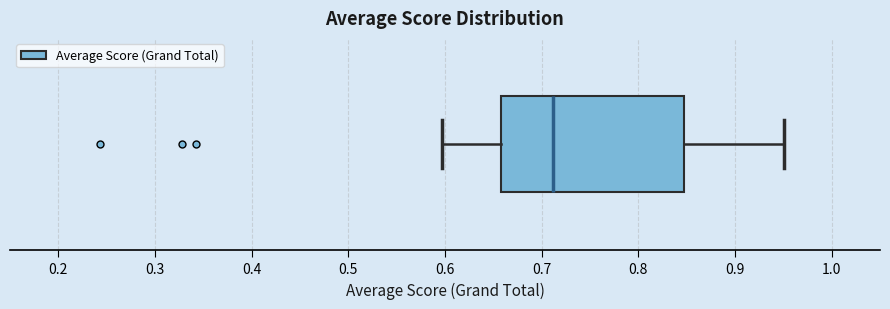

Read this box plot against the x-axis: the position of the median line, the range covered by the box, and the ends of both whiskers. The values are not printed on the chart, so give them approximately, as read against the axis.

median 0.71, box 0.66 to 0.85, whiskers 0.60 to 0.95